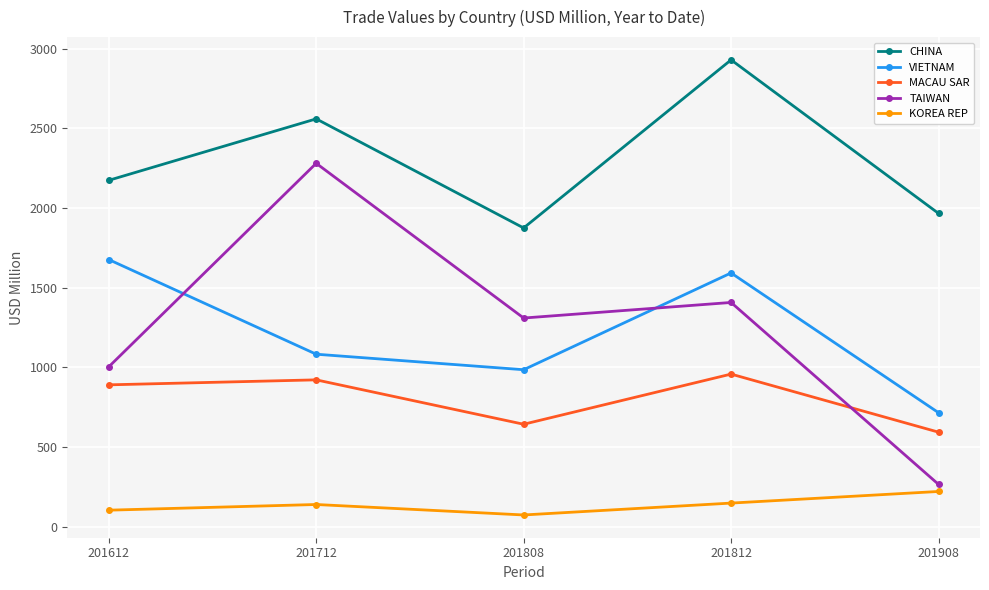

Which series has the widest spread of values?

TAIWAN